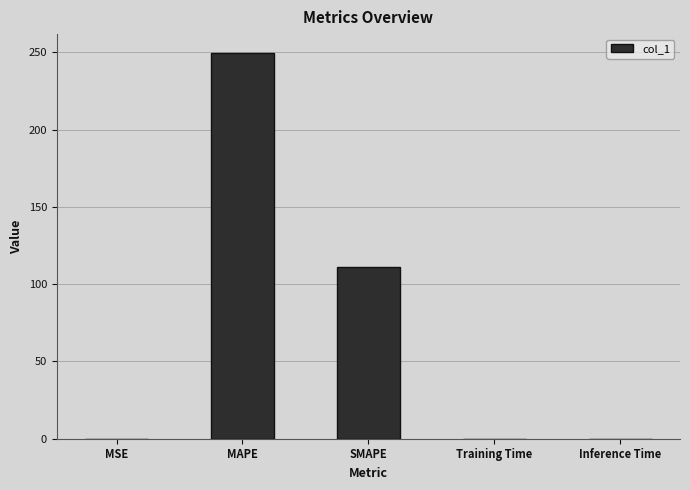

The value at MAPE is 356.6. True or false?

False